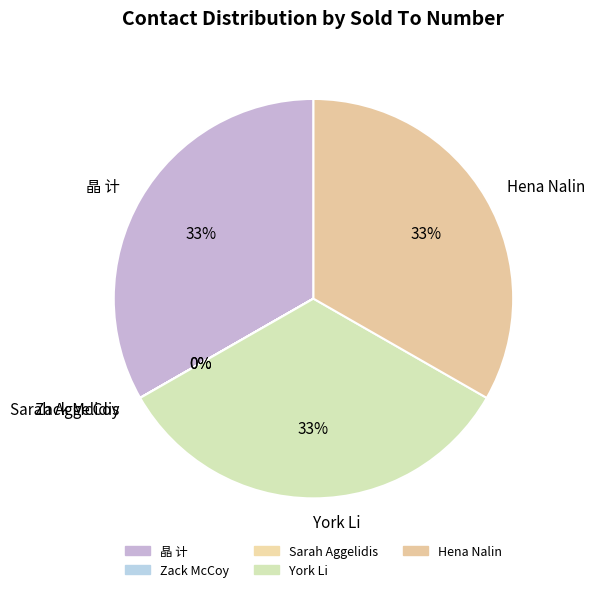

The York Li slice represents 33% of the pie. True or false?

True